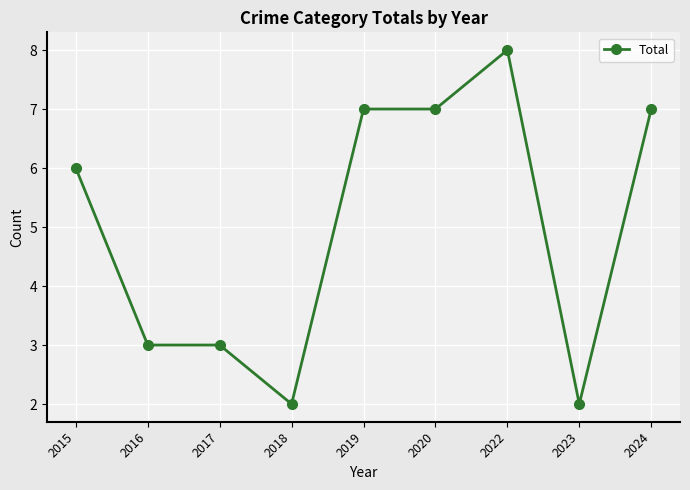

What is the smallest value displayed?

2